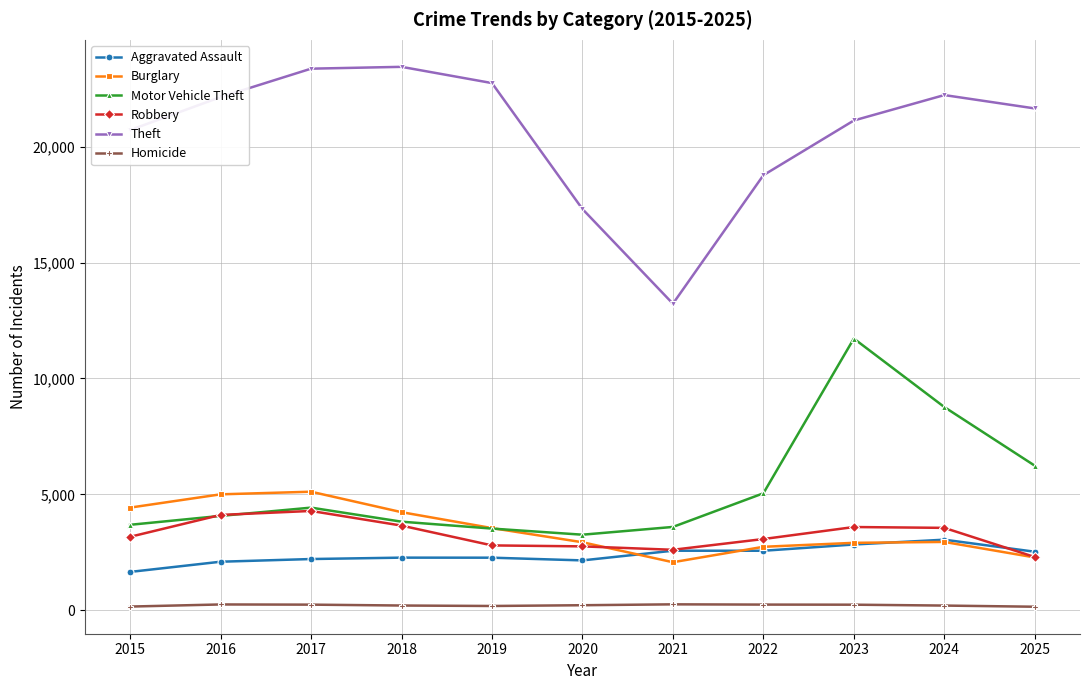

How many lines are shown in the chart?

6